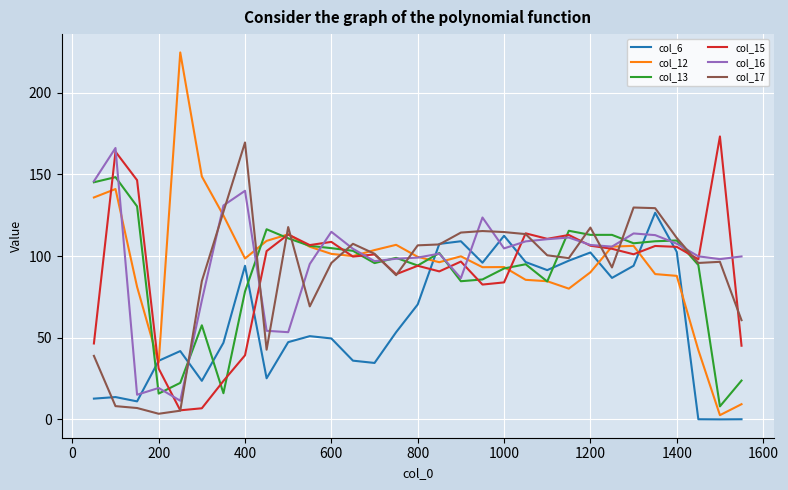

What is the greatest value displayed?

224.7